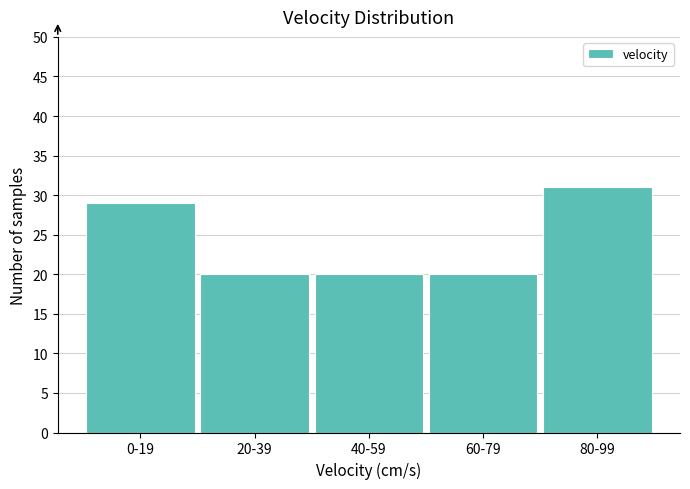

Reading right to left, transcribe all the data shown in this chart.

80-99=31	60-79=20	40-59=20	20-39=20	0-19=29